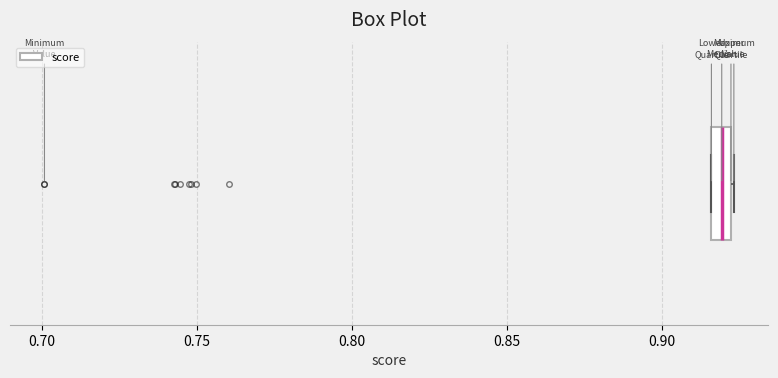

Where is the left edge of the box on the x-axis? The values are not printed on the chart, so give them approximately, as read against the axis.

0.915